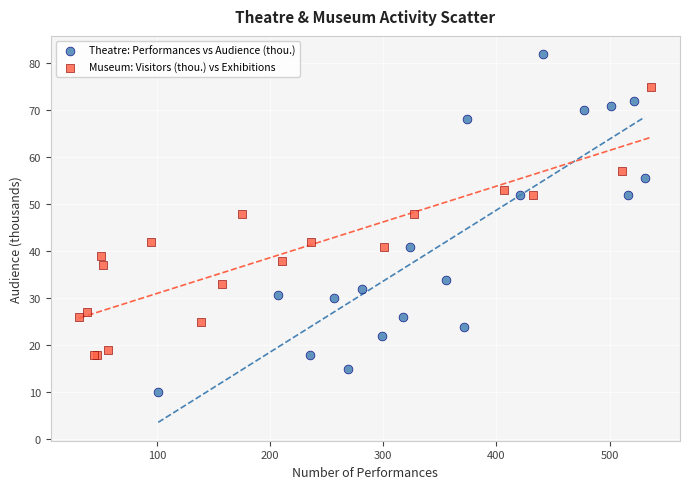

Which series reaches the maximum Y coordinate?

Theatre: Performances vs Audience (thou.)